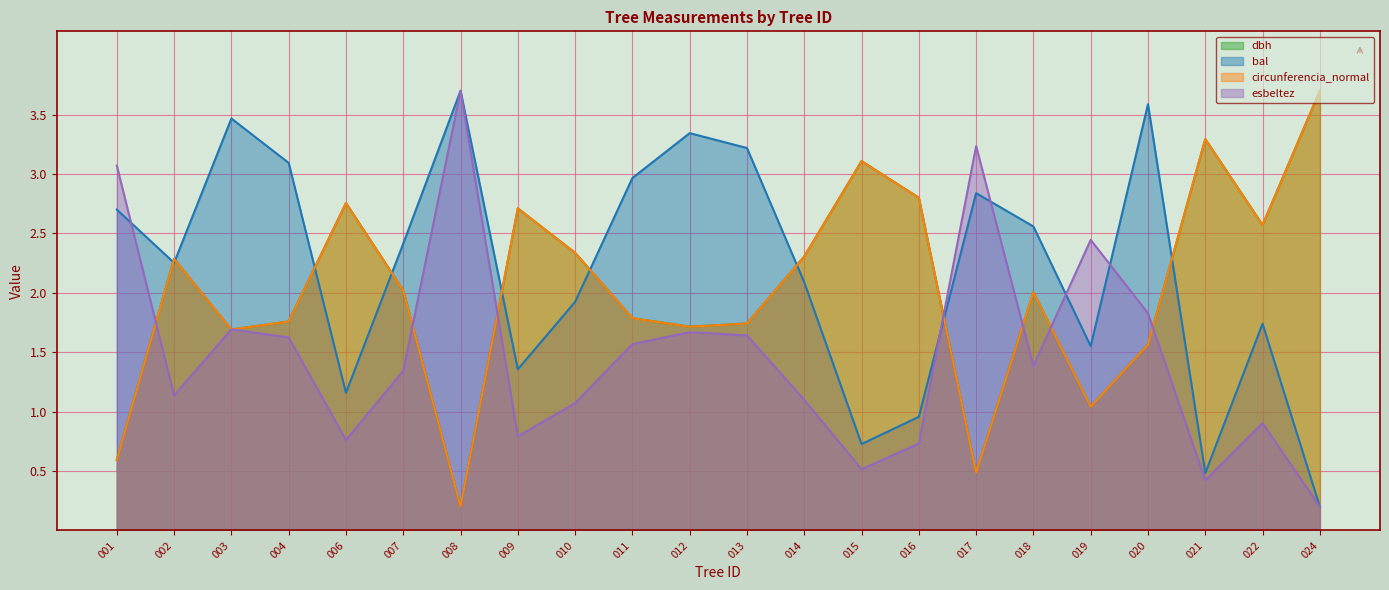

After their last crossing, which series has the higher values: circunferencia_normal or bal?

circunferencia_normal